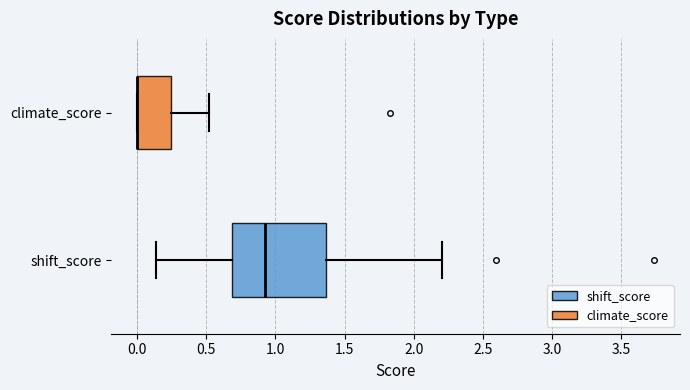

Where does the median line of the box for shift_score sit on the x-axis? The values are not printed on the chart, so give them approximately, as read against the axis.

0.95